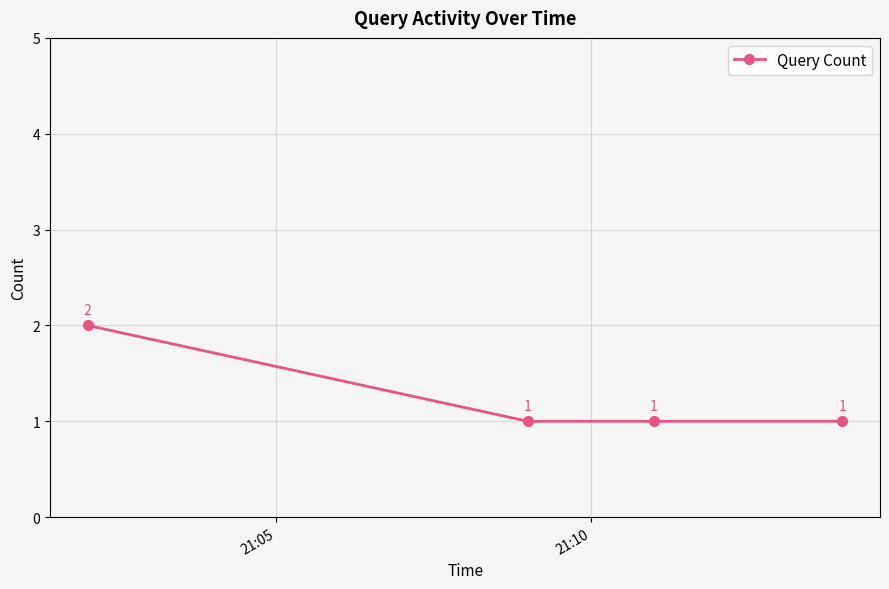

Count the number of values greater than 1.

1